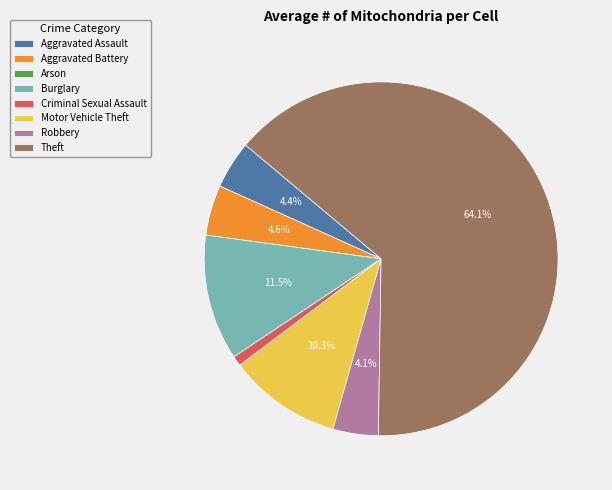

Which slice is the largest?

Theft